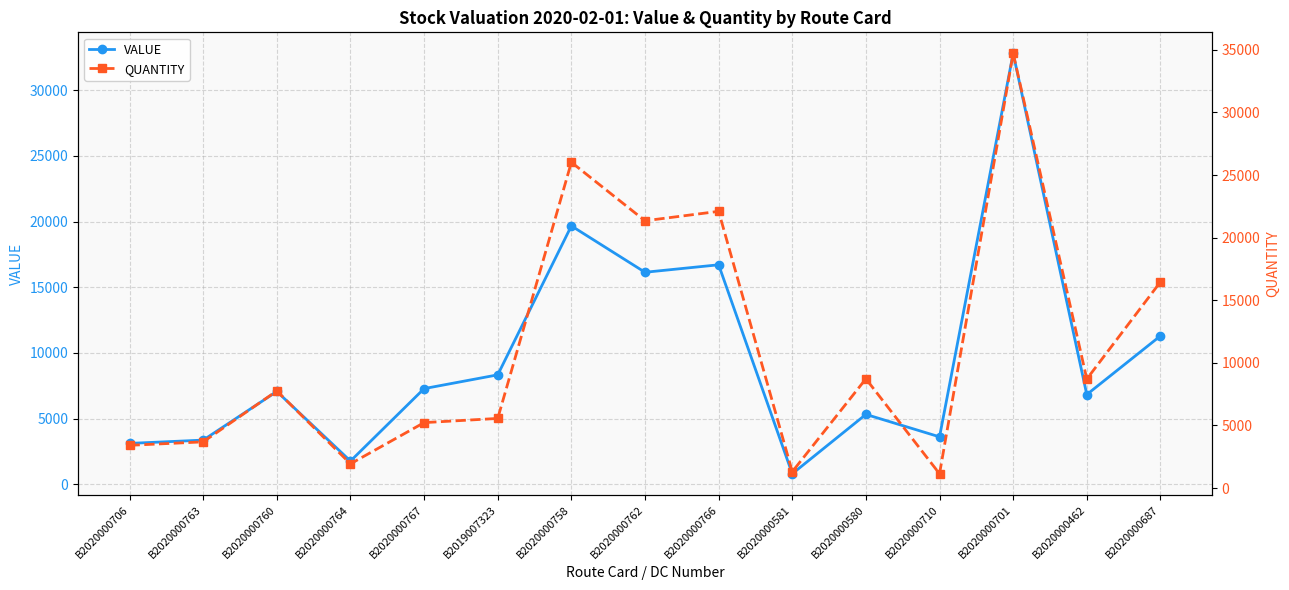

Does the chart have visible grid lines?

Yes